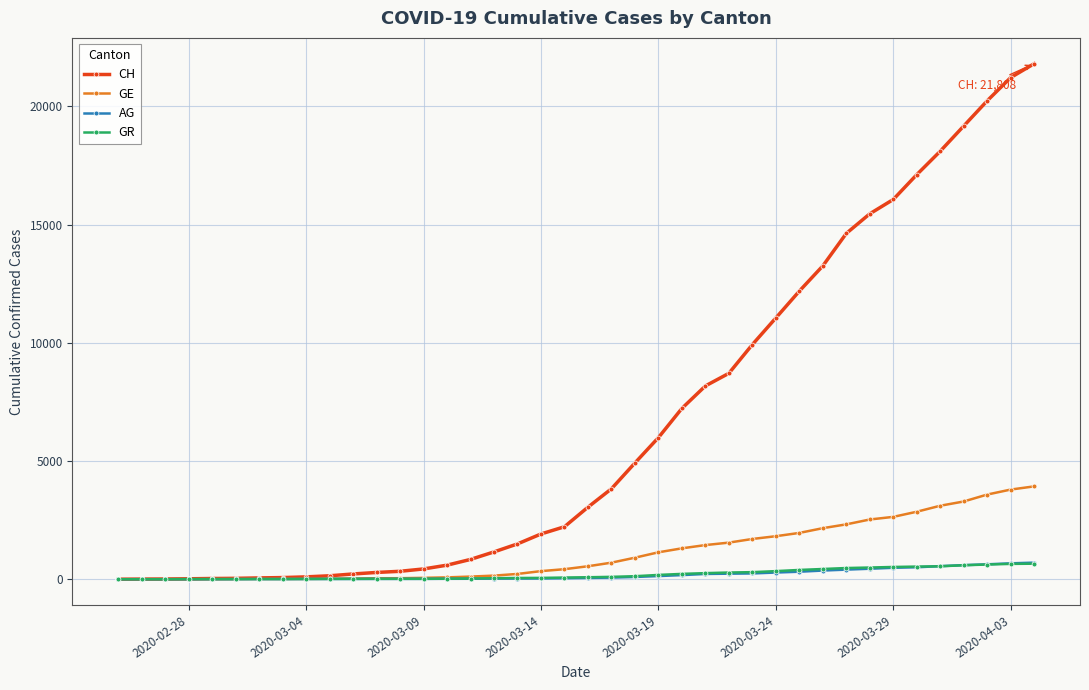

At how many categories does at least one series exceed 9485?

13